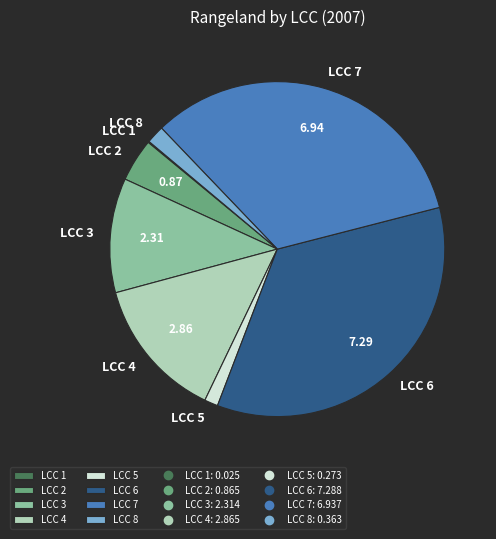

What is the ratio of the value at LCC 3 to the value at LCC 7?

0.3